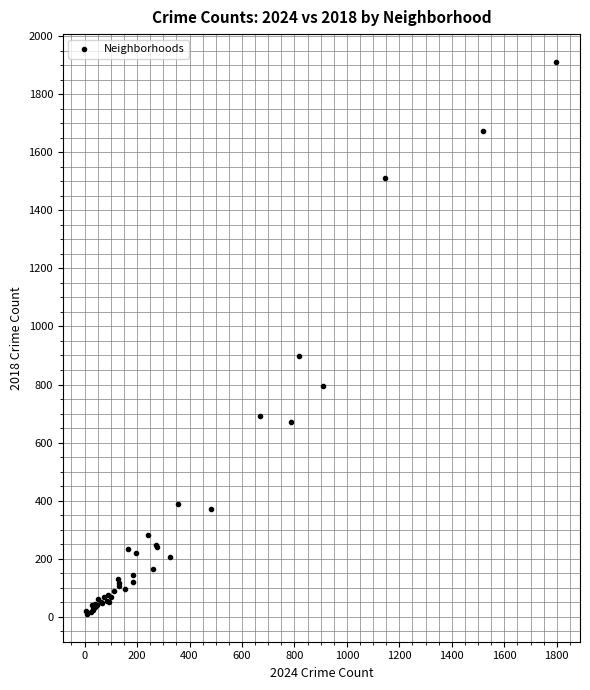

What Y value in the scatter plot is closest to 960?

898